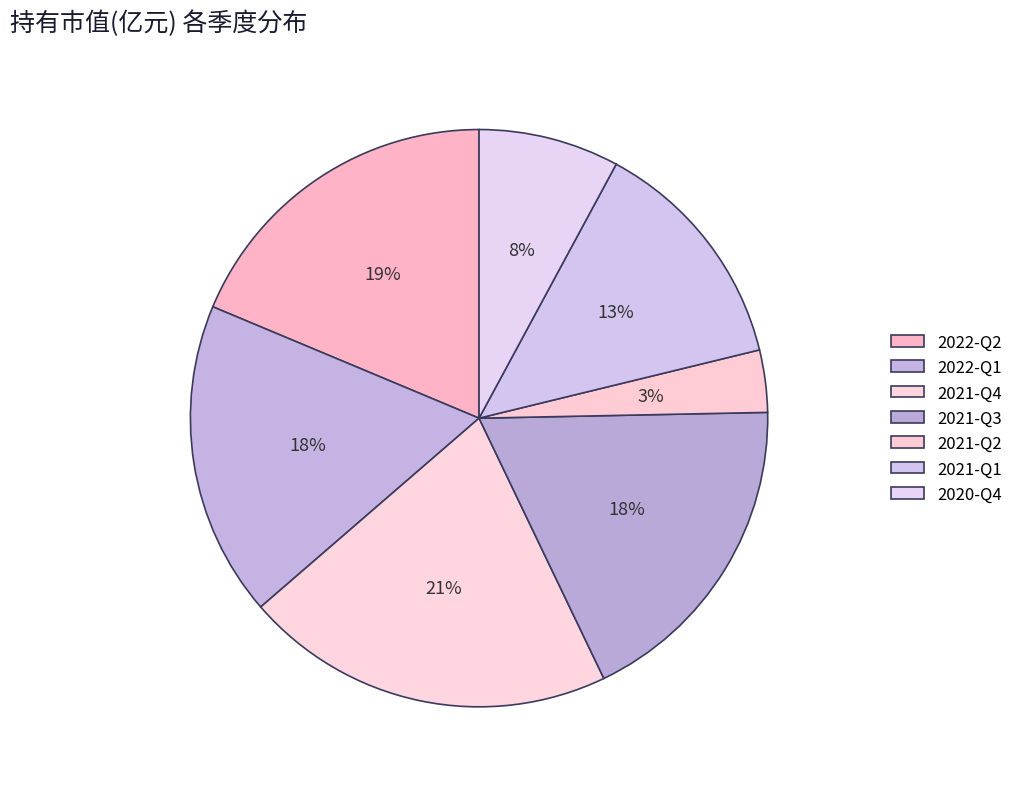

How many segments does this pie chart have?

7